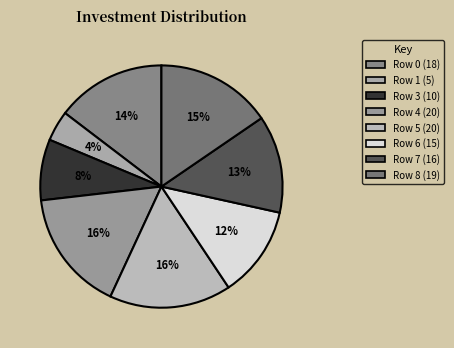

Is there a majority slice in this chart?

No